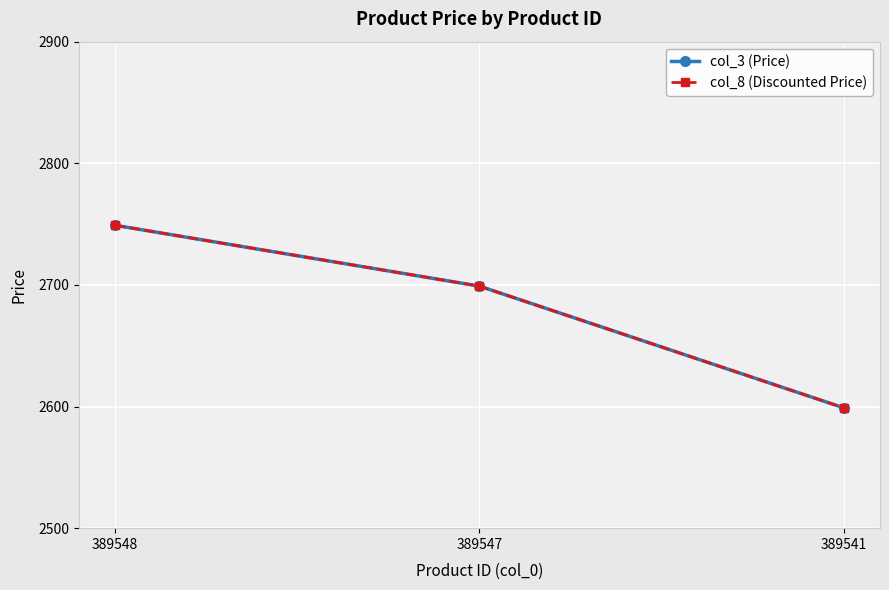

Between 389548 and 389547, which series saw the biggest shift?

col_3 (Price)